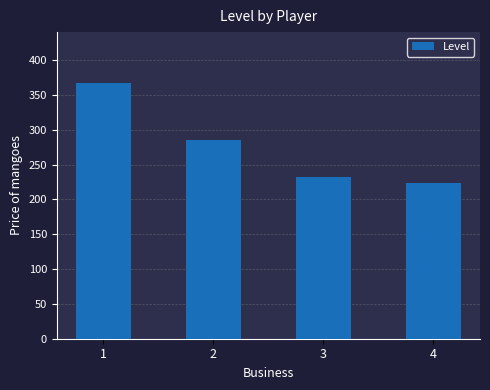

What is the difference between the maximum and minimum values?

144